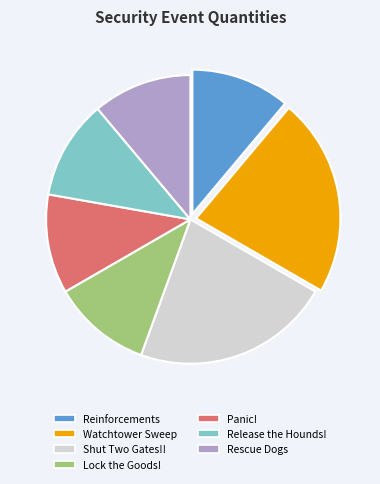

Do Watchtower Sweep and Reinforcements together represent more than half of the pie?

No